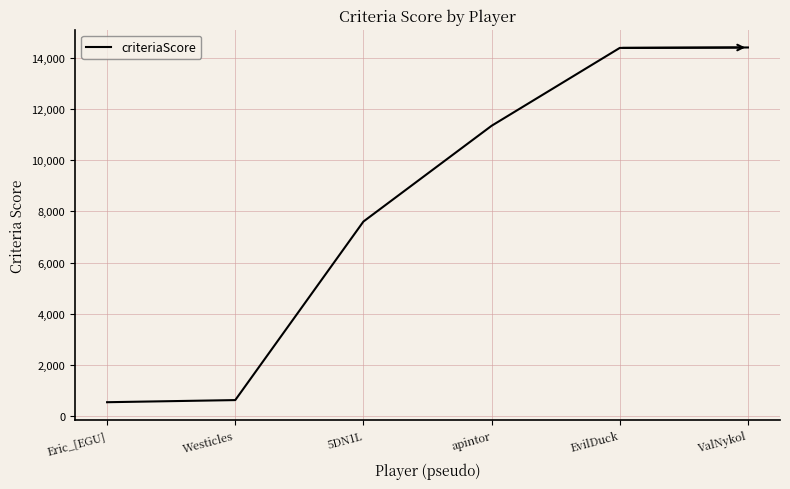

What is the change in value from Eric_[EGU] to ValNykol?

+13841